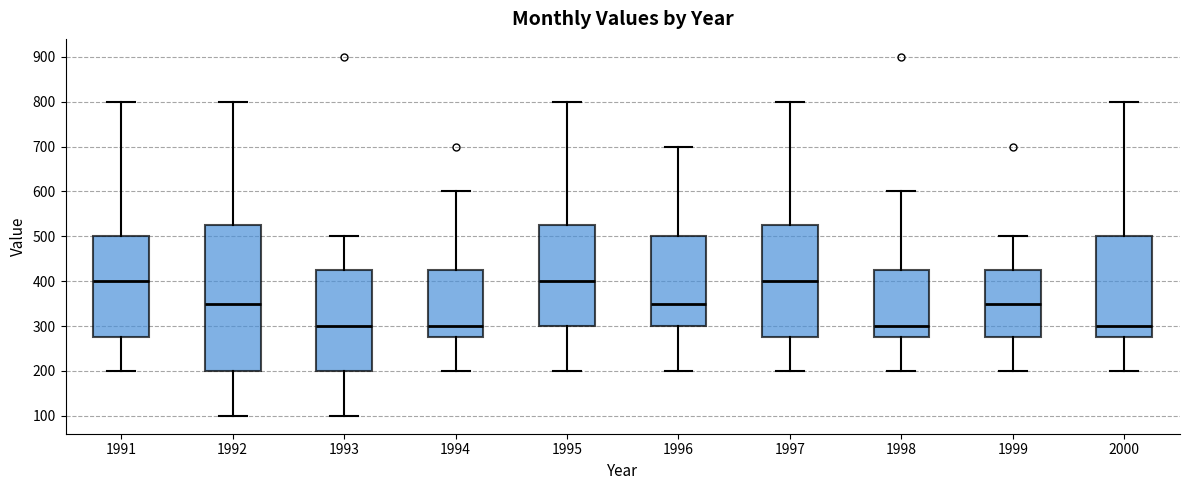

Reading left to right, read every box against the y-axis: the position of its median line, the range the box covers, and the ends of its whiskers. The values are not printed on the chart, so give them approximately, as read against the axis.

1991: median 400, box 280 to 500, whiskers 200 to 800
1992: median 350, box 200 to 530, whiskers 100 to 800
1993: median 300, box 200 to 430, whiskers 100 to 500
1994: median 300, box 280 to 430, whiskers 200 to 600
1995: median 400, box 300 to 530, whiskers 200 to 800
1996: median 350, box 300 to 500, whiskers 200 to 700
1997: median 400, box 280 to 530, whiskers 200 to 800
1998: median 300, box 280 to 430, whiskers 200 to 600
1999: median 350, box 280 to 430, whiskers 200 to 500
2000: median 300, box 280 to 500, whiskers 200 to 800